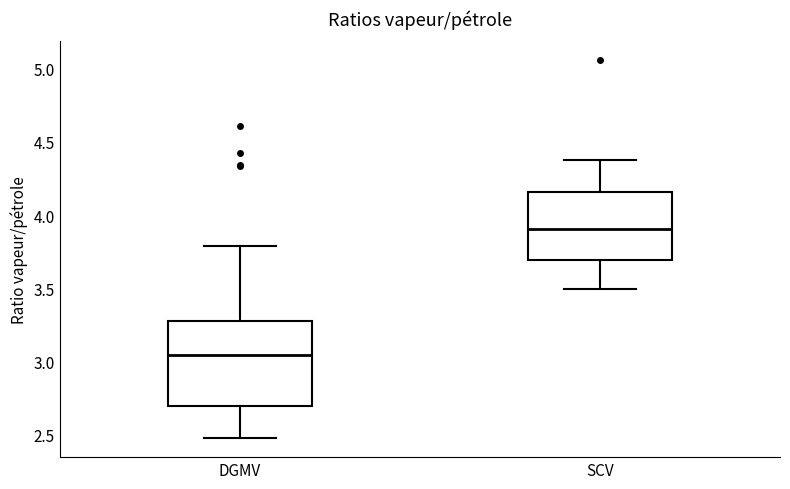

Reading left to right, read every box against the y-axis: the position of its median line, the range the box covers, and the ends of its whiskers. The values are not printed on the chart, so give them approximately, as read against the axis.

DGMV: median 3.05, box 2.70 to 3.25, whiskers 2.45 to 3.80
SCV: median 3.90, box 3.70 to 4.15, whiskers 3.50 to 4.40